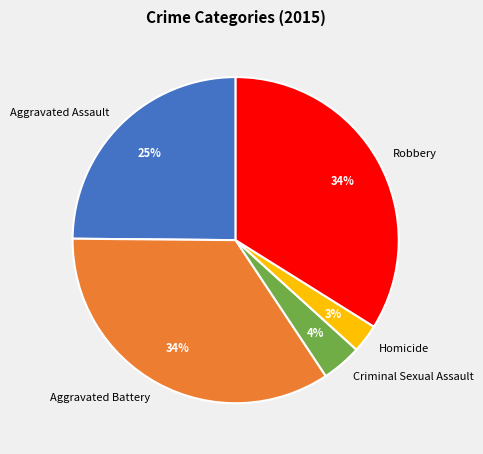

Is the sum of Criminal Sexual Assault and Robbery greater than half?

No